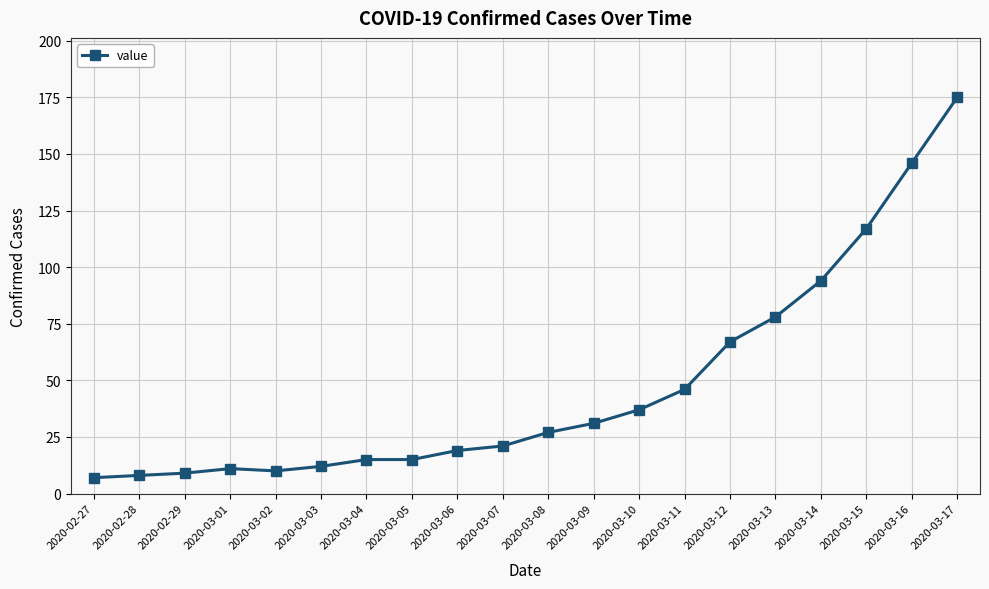

At which label is the value closest to 91?

2020-03-14